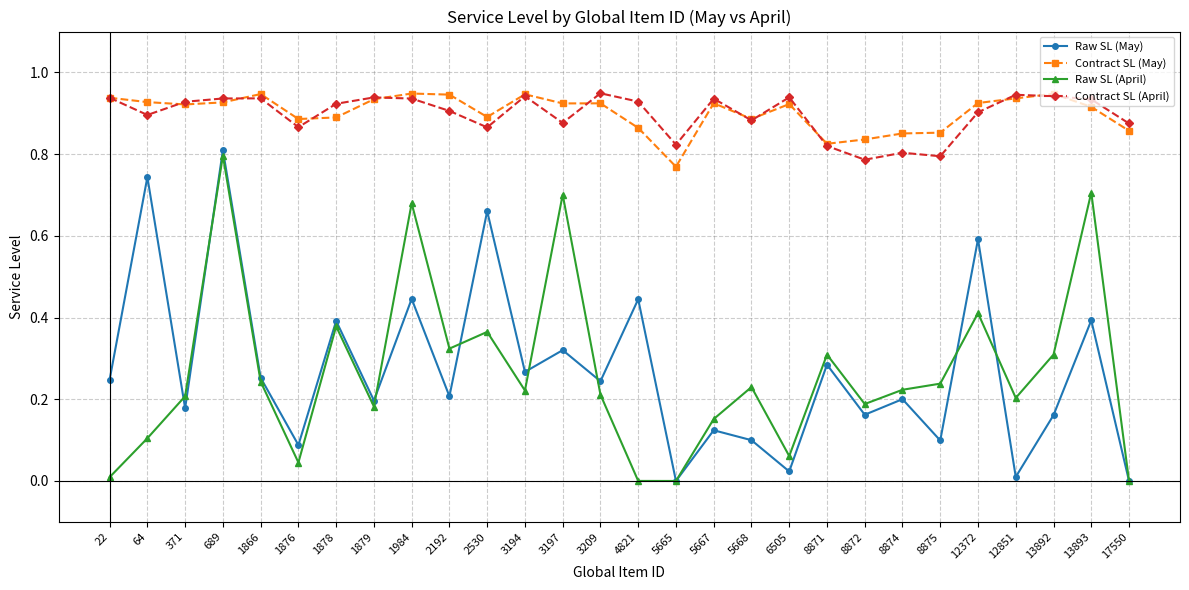

What is the total value across all series at 8871?

2.2